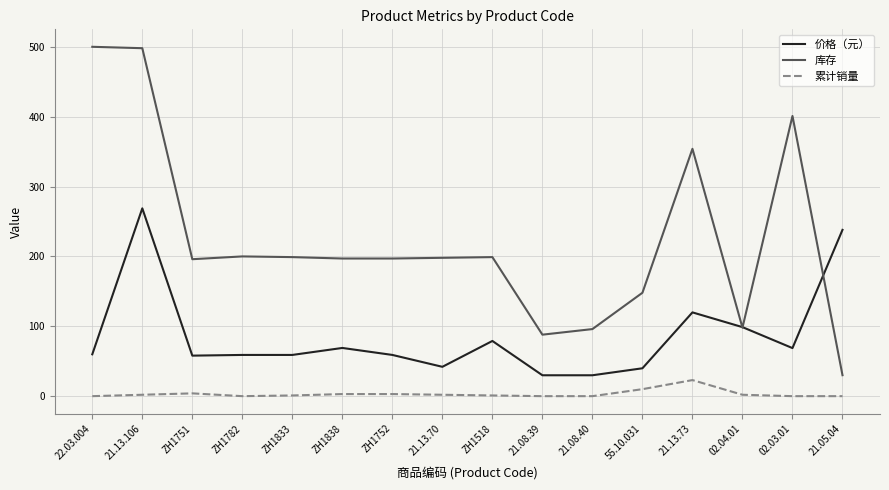

Rank the series at 55.10.031 from highest to lowest value.

库存, 价格（元）, 累计销量